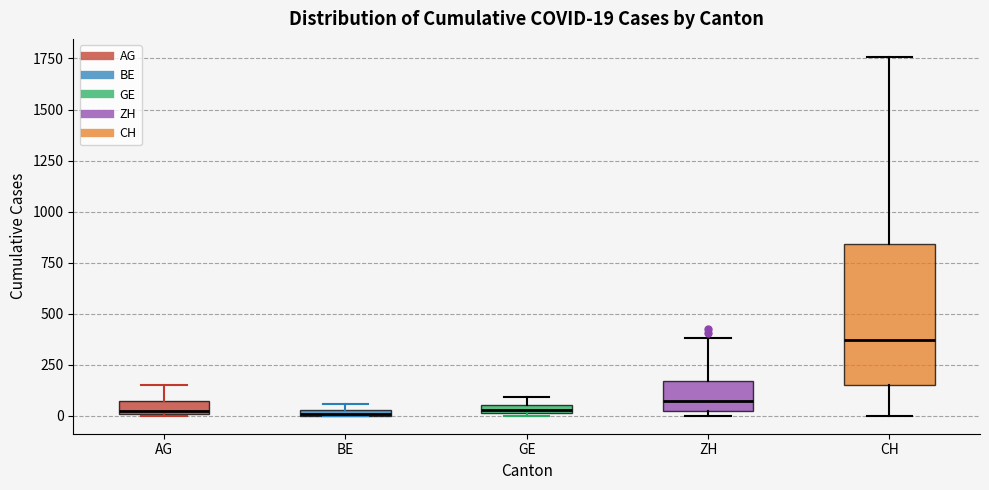

Which box is the tallest, from its lower edge to its upper edge?

CH